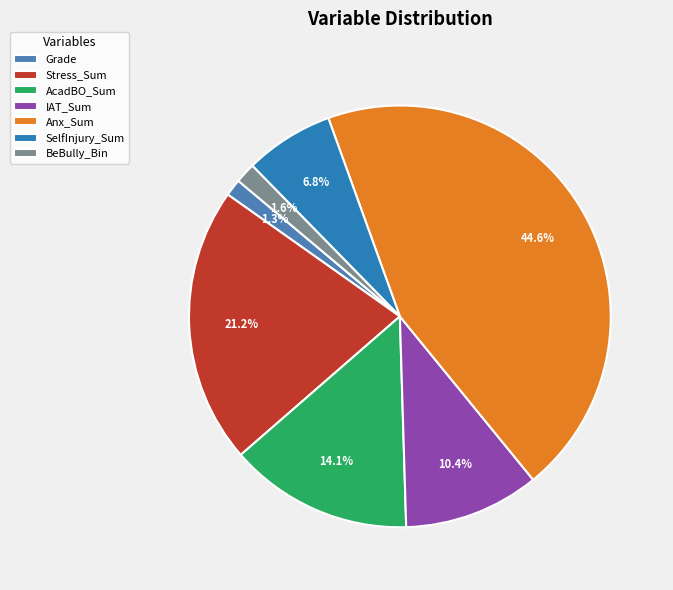

What percentage is NOT represented by Stress_Sum?

78.8%